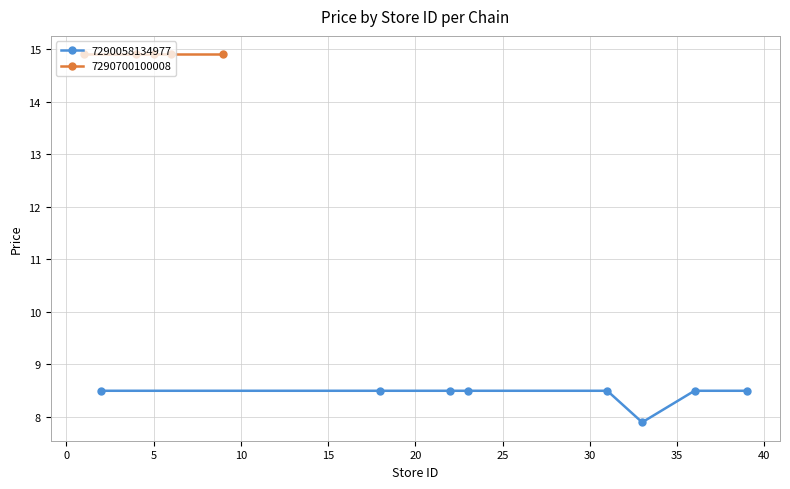

How many data points are less than 8?

1